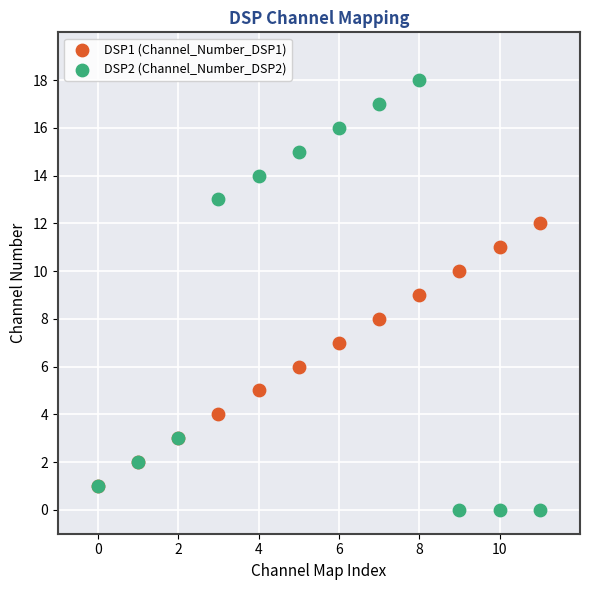

Which series has the largest Y range (max minus min)?

DSP2 (Channel_Number_DSP2)